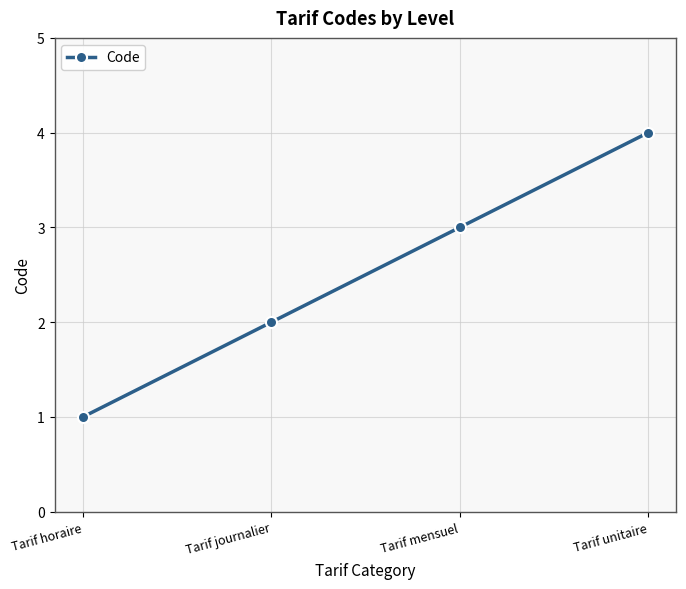

True or false: the data has more than 2 interior local peaks.

False